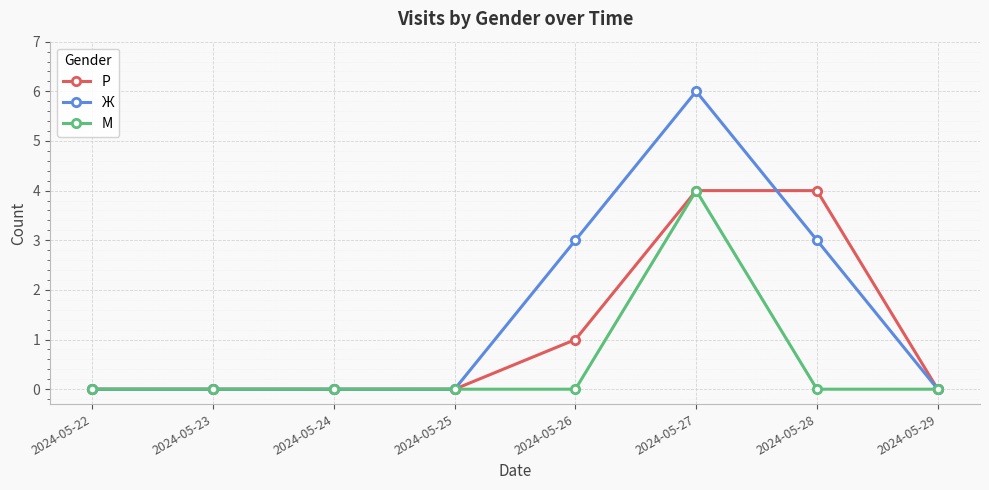

Rank the series at 2024-05-26 from lowest to highest value.

М, Р, Ж